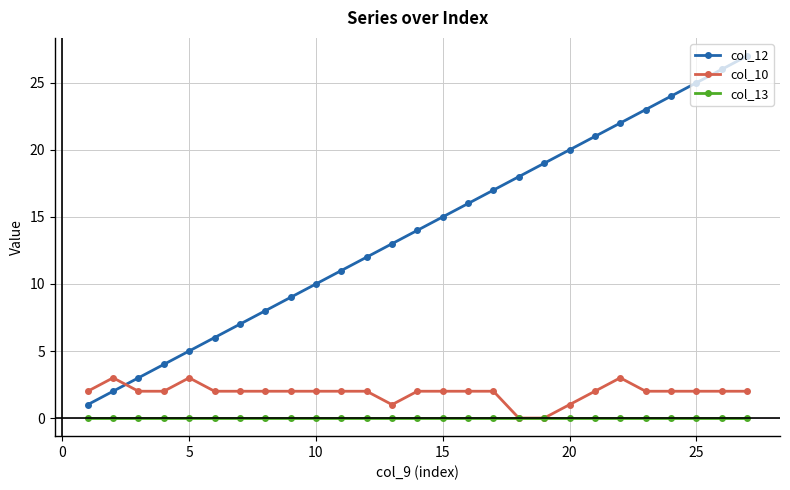

Which series has the largest total across all categories?

col_12